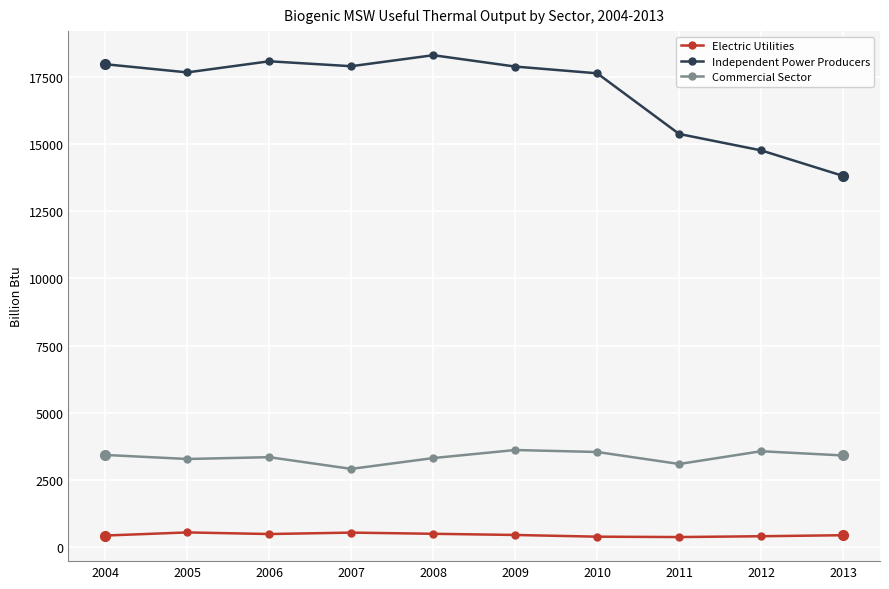

The value of Commercial Sector at 2009 is 5028. True or false?

False